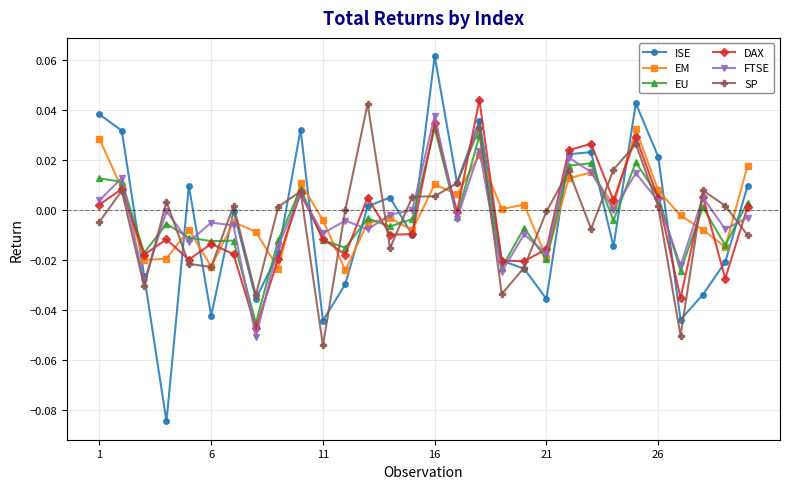

True or false: FTSE has more than 0 points higher than both neighbors.

True